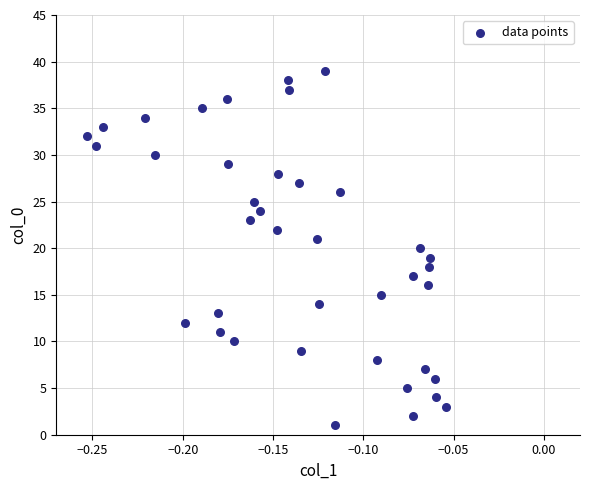

What is the range of Y values (max minus min)?

38